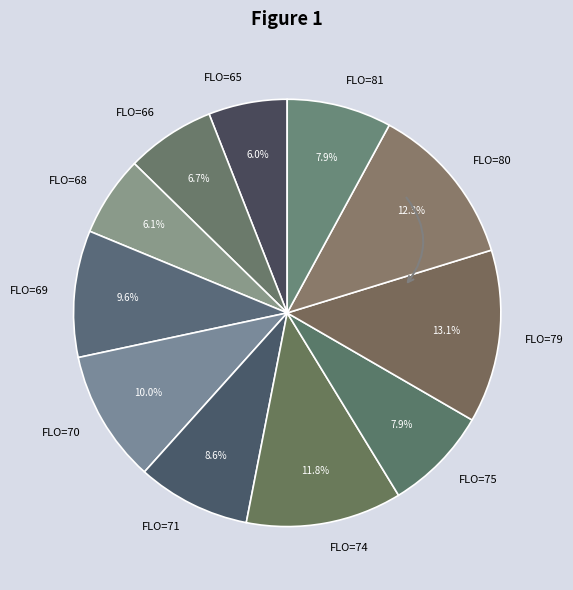

How many segments does this pie chart have?

11